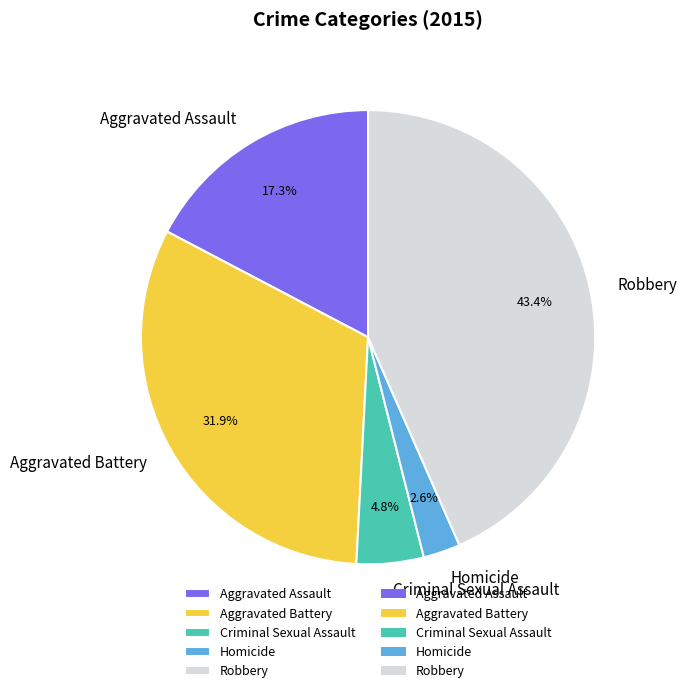

True or false: Criminal Sexual Assault accounts for 5% of the total.

True